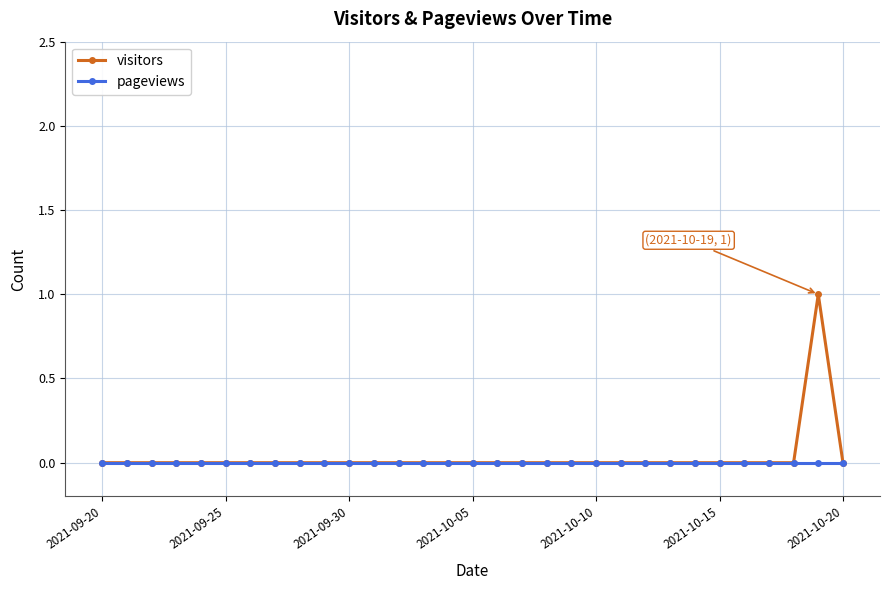

Rank the series by their maximum value, from lowest to highest.

pageviews, visitors